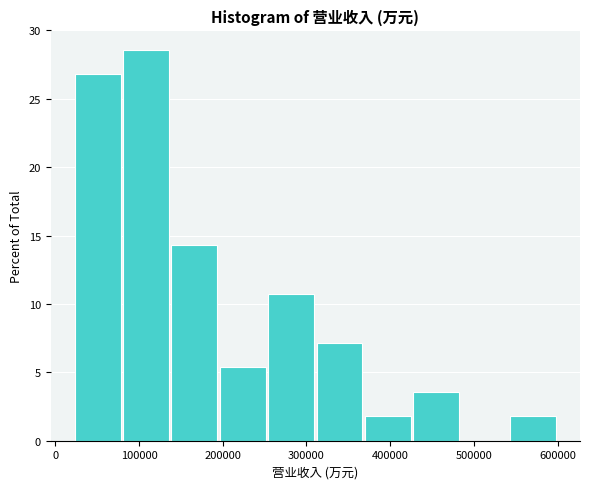

Reading left to right, transcribe this chart: for each bar, give the range it covers on the x-axis and its height. Neither the bar edges nor the heights are printed on the chart, so give them approximately, as read against the axes.

20000 to 80000: 27.0
80000 to 140000: 28.5
140000 to 200000: 14.5
200000 to 250000: 5.5
250000 to 310000: 10.5
310000 to 370000: 7.0
370000 to 430000: 2.0
430000 to 490000: 3.5
490000 to 540000: 0
540000 to 600000: 2.0